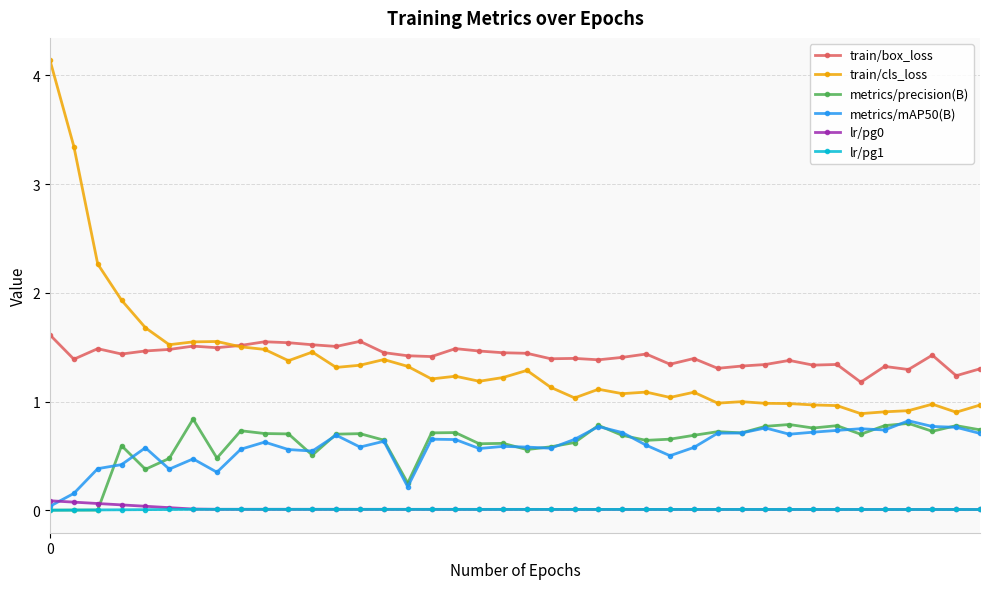

At how many categories does at least one series exceed 3?

2